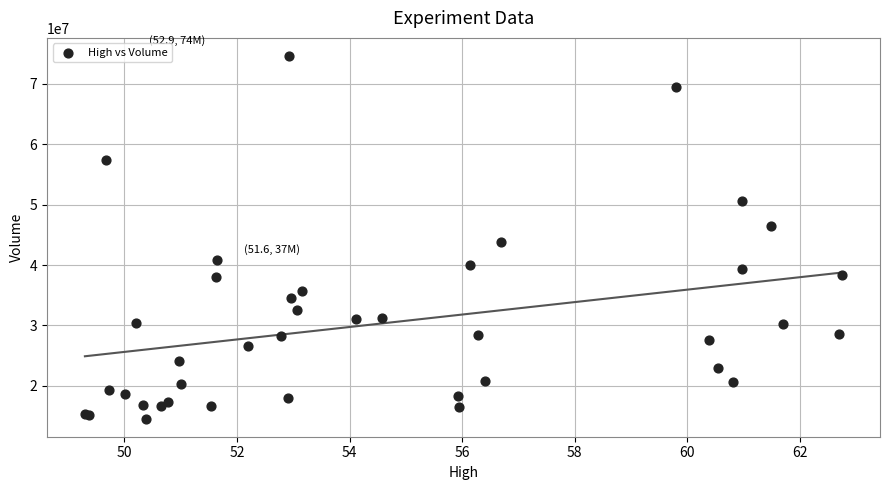

What Y value in the scatter plot is closest to 44586500?

43775000